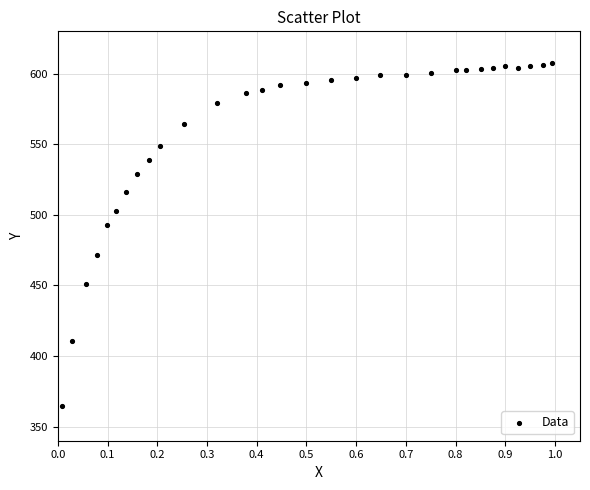

What is the range of X values (max minus min)?

1.0